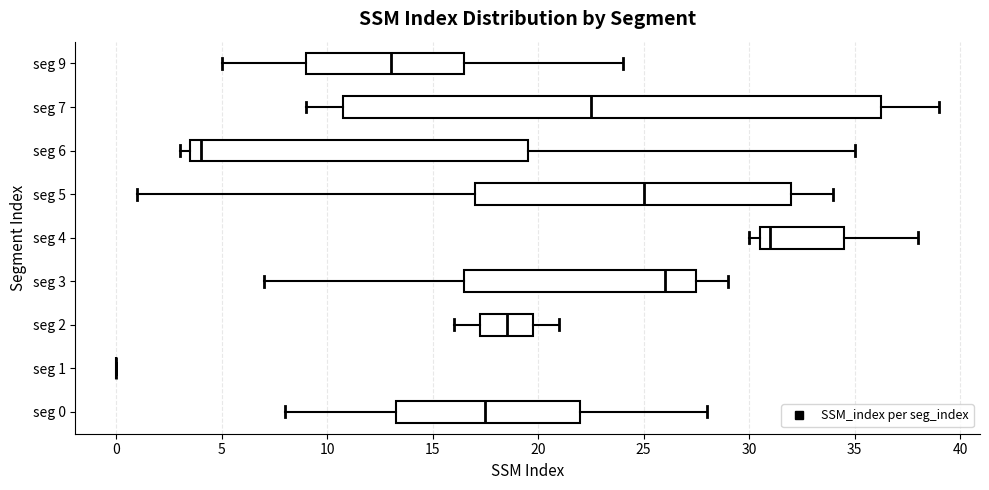

Which box is the widest, from its left edge to its right edge?

seg 7